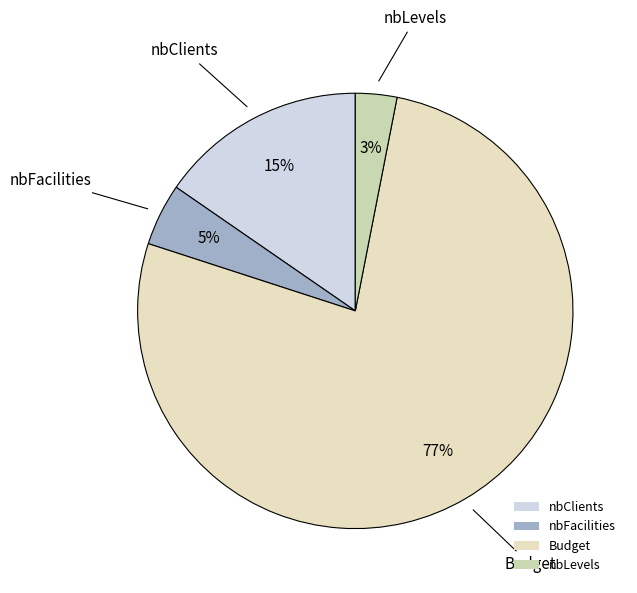

Rank the categories by value from lowest to highest.

nbLevels, nbFacilities, nbClients, Budget